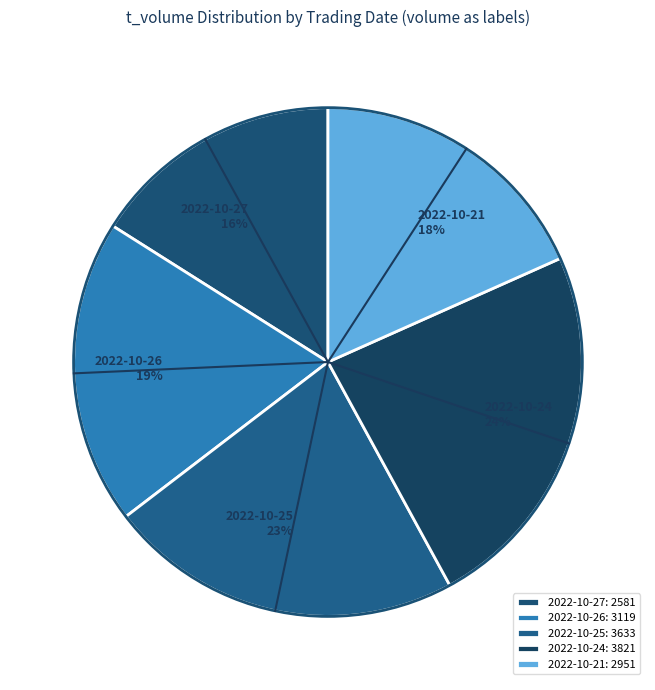

How many slices are in this pie chart?

5